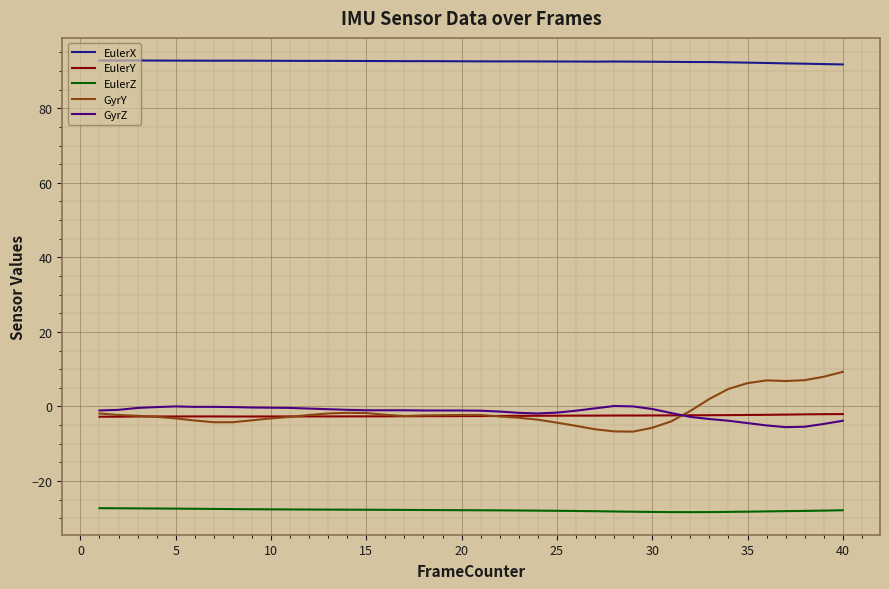

What is the smallest value displayed?

-28.4